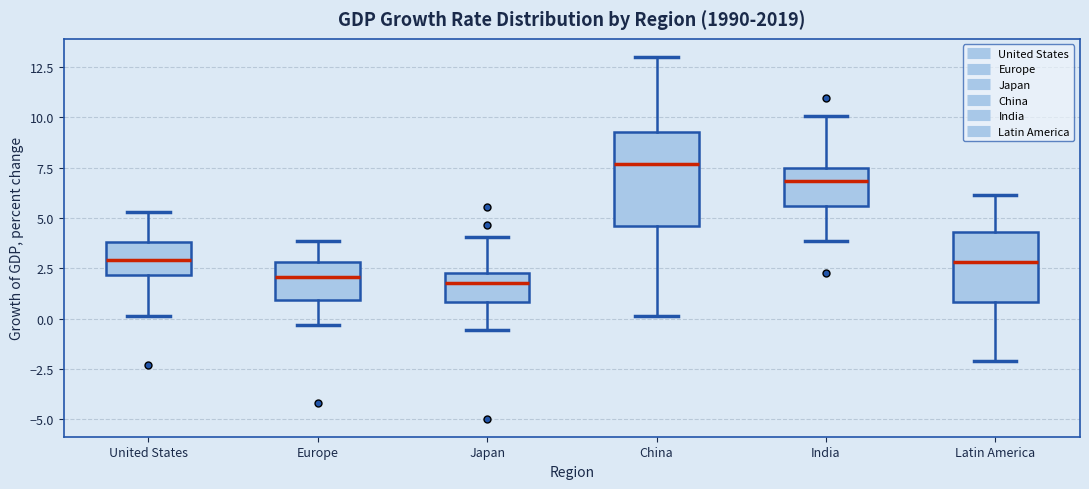

Comparing the boxes themselves (not the whiskers), which one is the tallest?

China